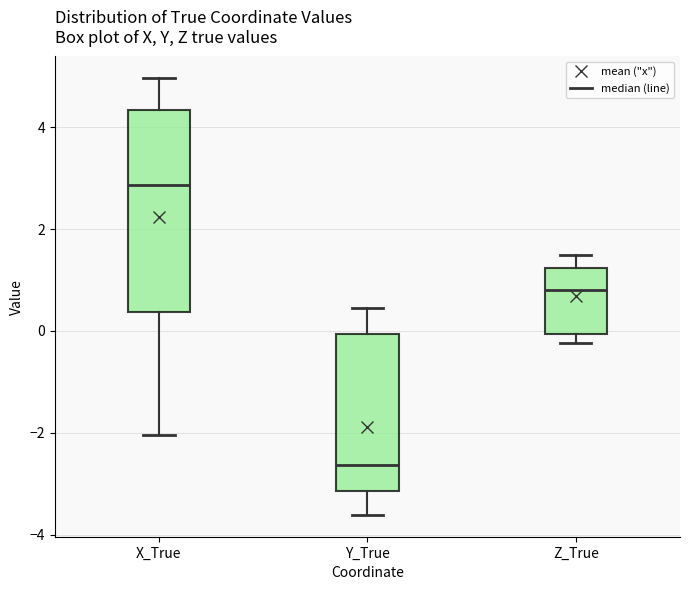

Reading left to right, transcribe this box plot: for each box, give where its median line is, the range the box spans, and where its two whiskers end, as read against the y-axis. The values are not printed on the chart, so give them approximately, as read against the axis.

X_True: median 2.8, box 0.4 to 4.4, whiskers -2.0 to 5.0
Y_True: median -2.6, box -3.2 to 0.0, whiskers -3.6 to 0.4
Z_True: median 0.8, box 0.0 to 1.2, whiskers -0.2 to 1.4